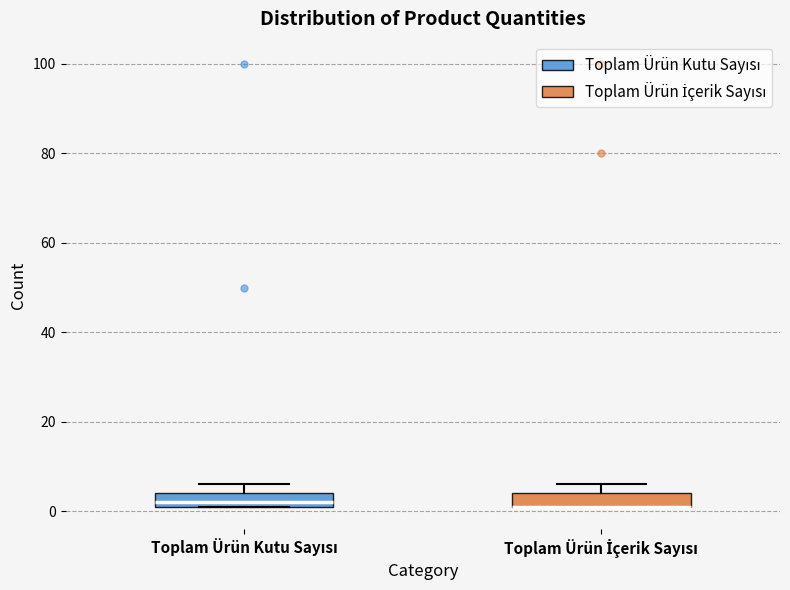

Where is the upper edge of the box for Toplam Ürün İçerik Sayısı on the y-axis? The values are not printed on the chart, so give them approximately, as read against the axis.

4